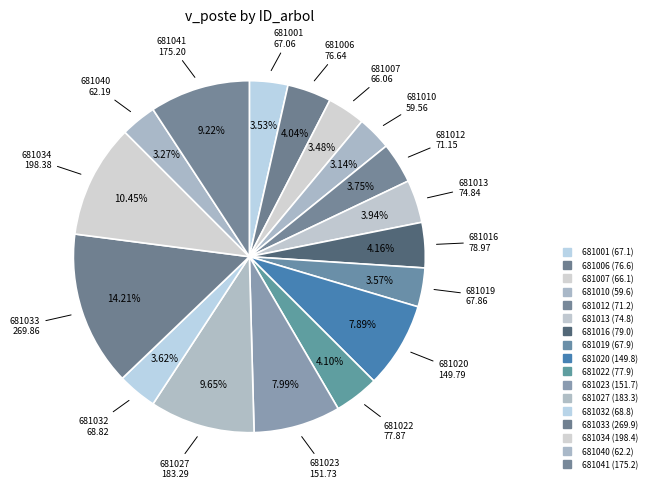

How many slices are in this pie chart?

17